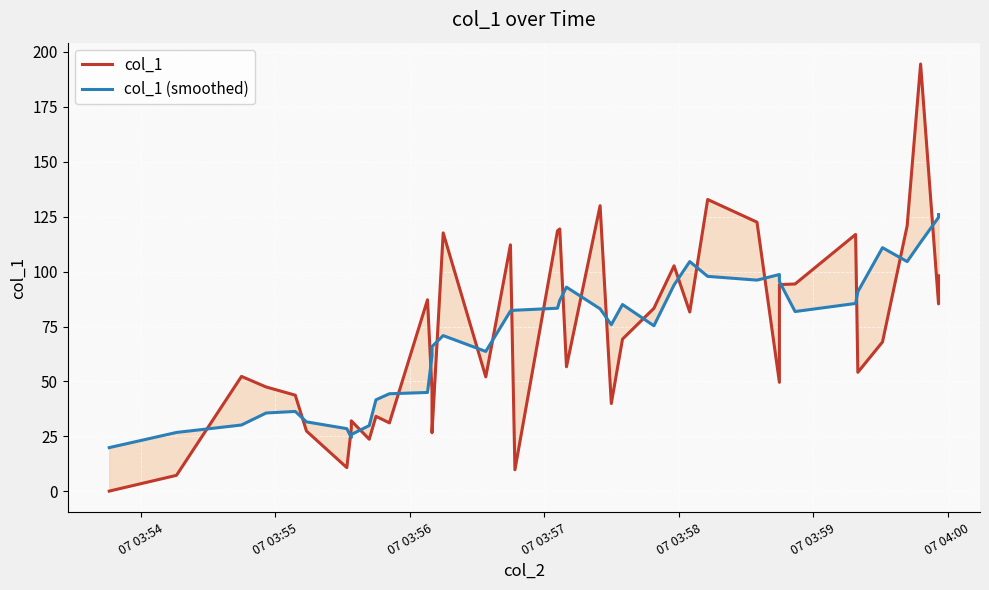

What is the maximum value shown in the chart?

194.5